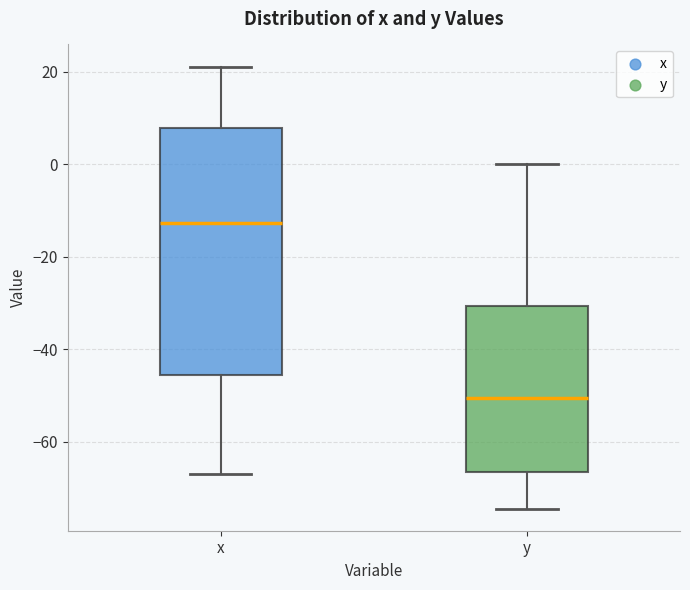

Where is the lower edge of the box for y on the y-axis? The values are not printed on the chart, so give them approximately, as read against the axis.

-66